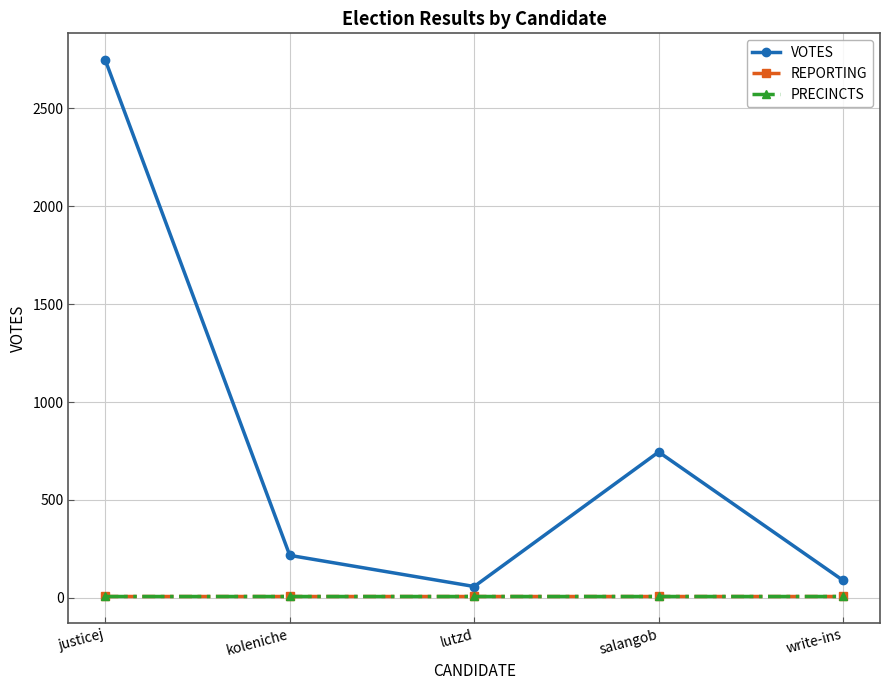

Which series has the widest spread of values?

VOTES